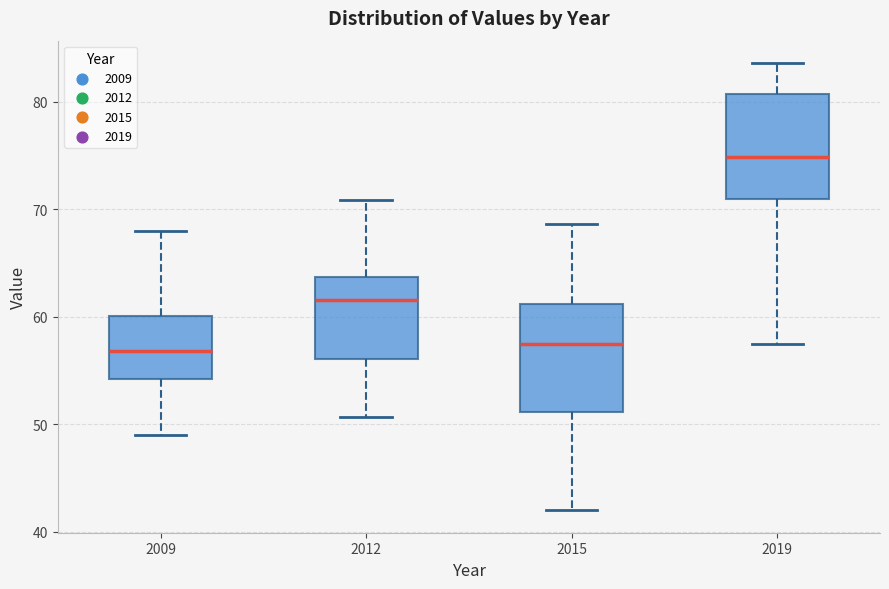

Reading left to right, read every box against the y-axis: the position of its median line, the range the box covers, and the ends of its whiskers. The values are not printed on the chart, so give them approximately, as read against the axis.

2009: median 57, box 54 to 60, whiskers 49 to 68
2012: median 62, box 56 to 64, whiskers 51 to 71
2015: median 57, box 51 to 61, whiskers 42 to 69
2019: median 75, box 71 to 81, whiskers 57 to 84